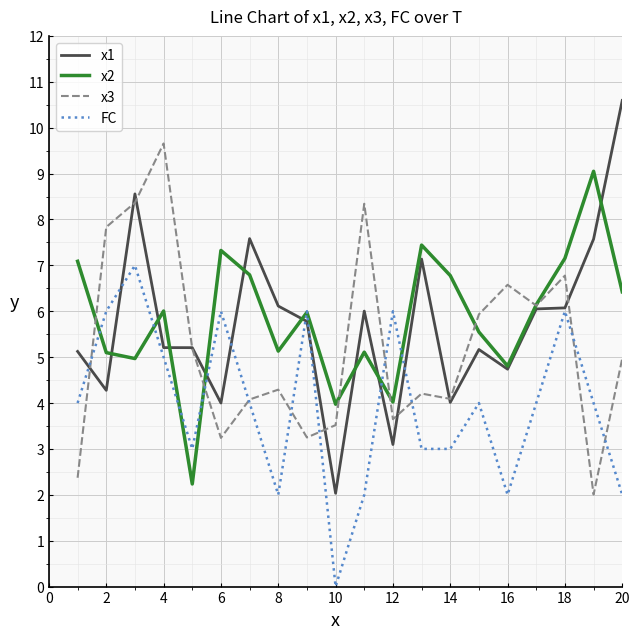

What is the maximum value shown in the chart?

10.6